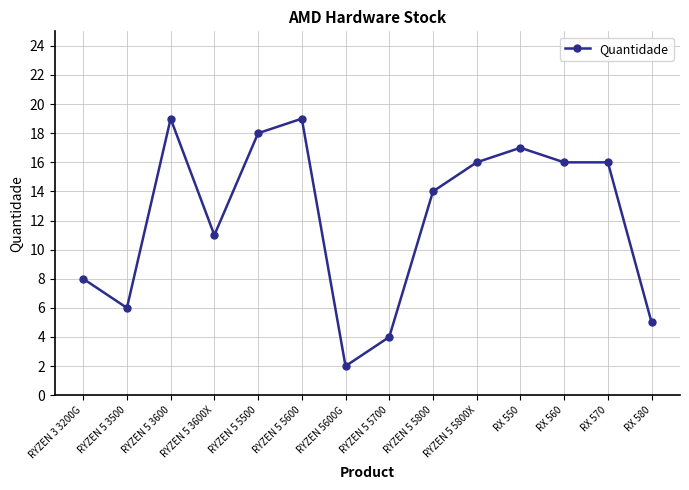

Where is the data nearest to the value 10?

RYZEN 5 3600X